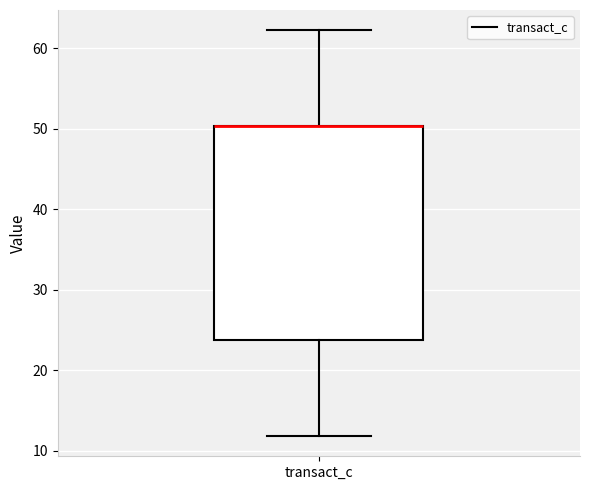

Transcribe this box plot: give where the median line is, the range the box spans, and where the two whiskers end, as read against the y-axis. The values are not printed on the chart, so give them approximately, as read against the axis.

median 50 (drawn on the box's upper edge), box 24 to 50, whiskers 12 to 62